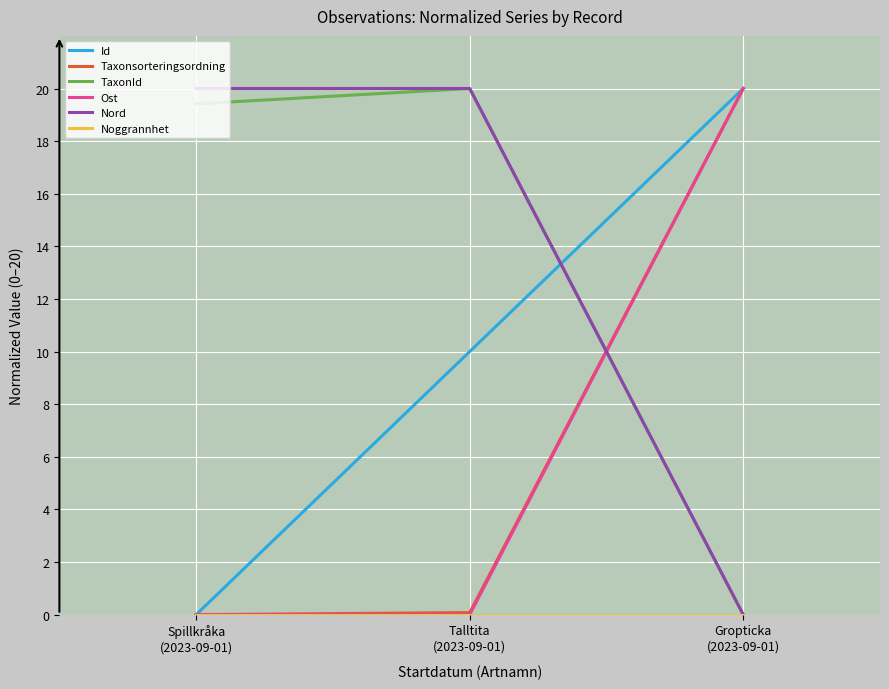

What is the maximum value shown in the chart?

20.0